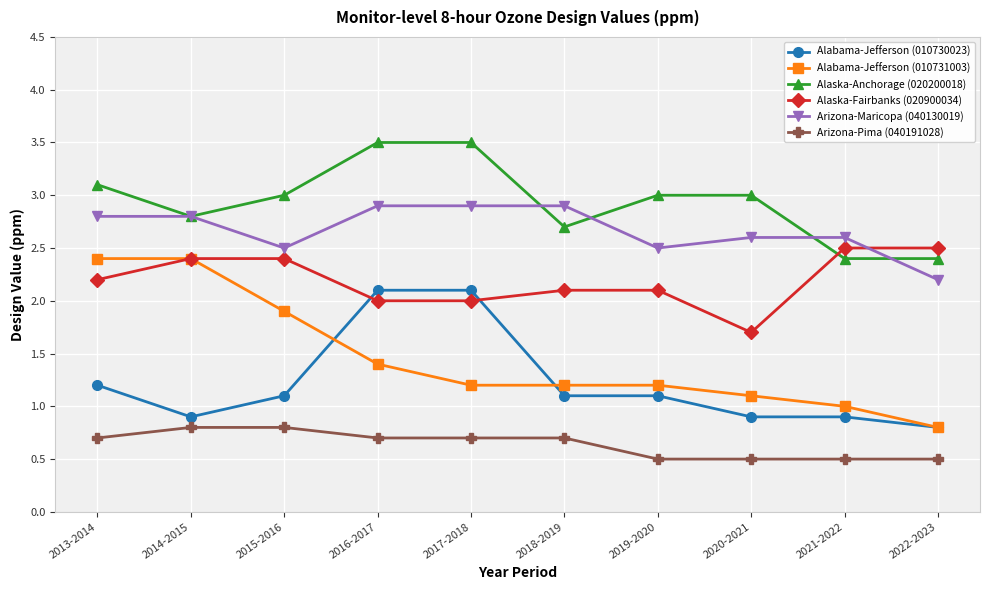

True or false: Arizona-Pima (040191028) and Alaska-Fairbanks (020900034) intersect in this chart.

False